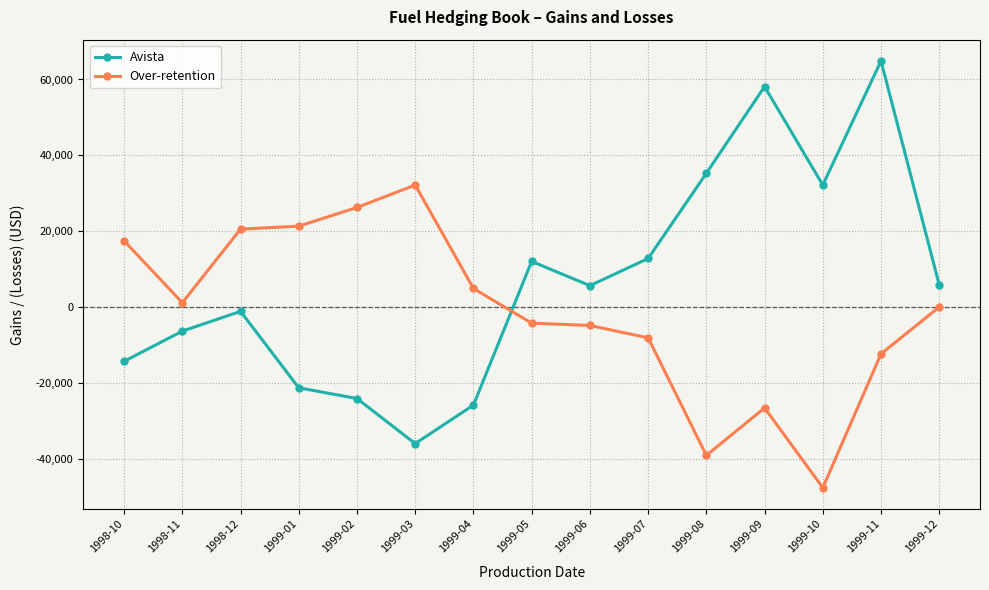

True or false: Over-retention and Avista intersect in this chart.

True